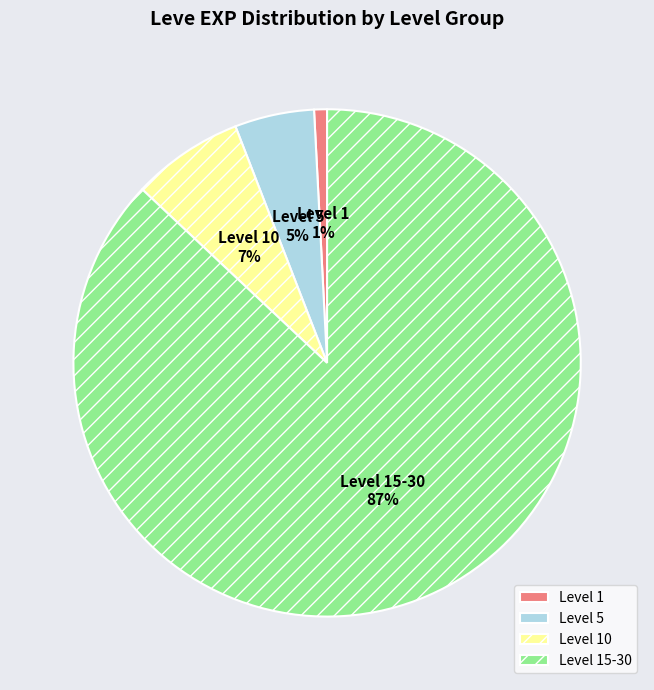

Is it true that Level 5 is 15% of the pie?

False